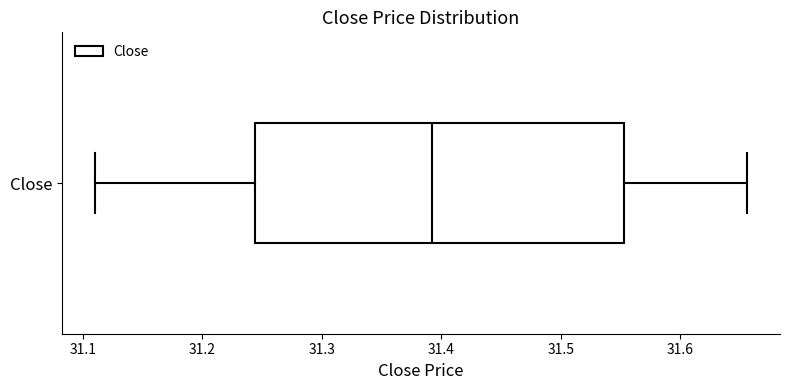

Transcribe this box plot: give where the median line is, the range the box spans, and where the two whiskers end, as read against the x-axis. The values are not printed on the chart, so give them approximately, as read against the axis.

median 31.39, box 31.24 to 31.55, whiskers 31.11 to 31.66